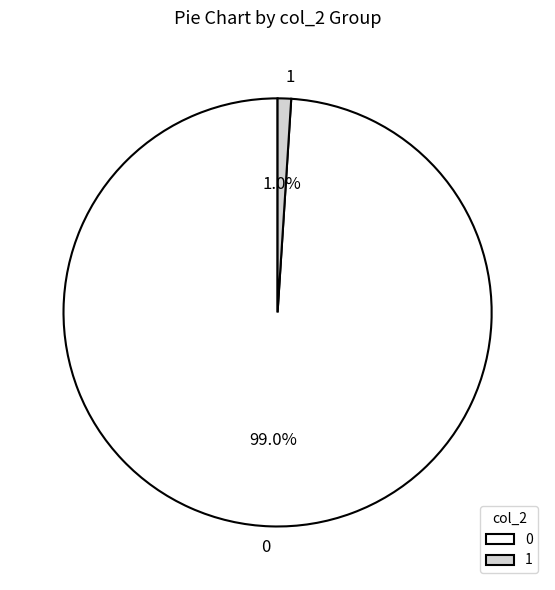

How many segments does this pie chart have?

2